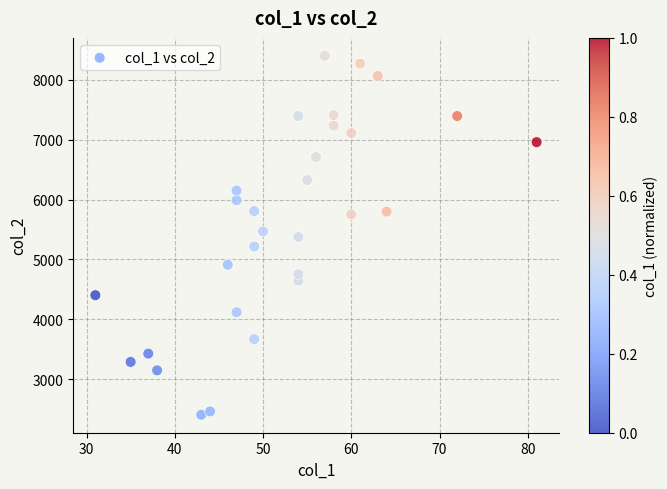

What is the range of X values (max minus min)?

50